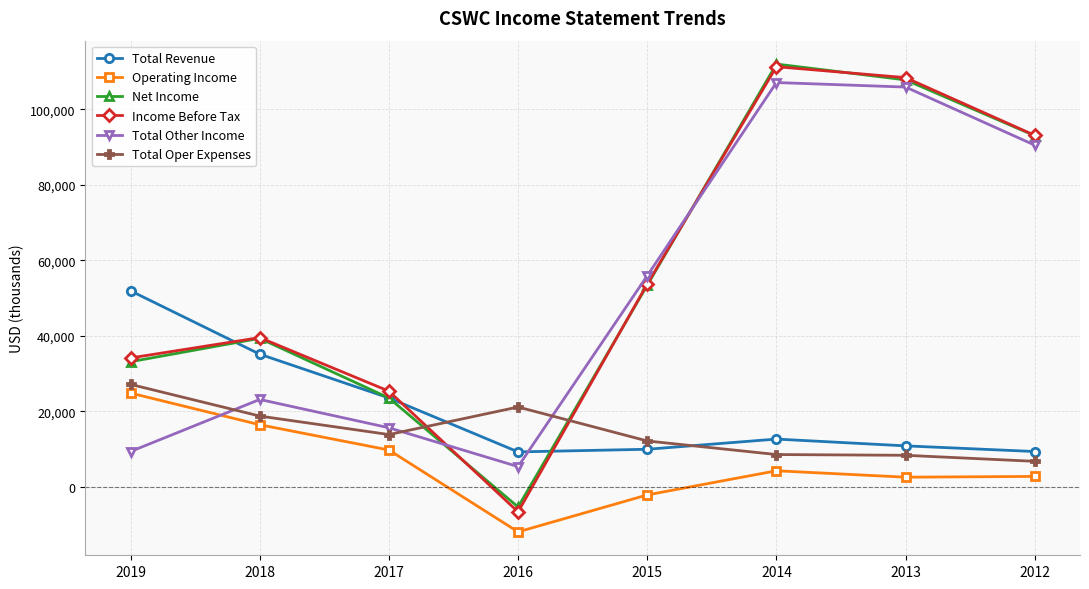

The value of Total Oper Expenses at 2018 is 18700. True or false?

True